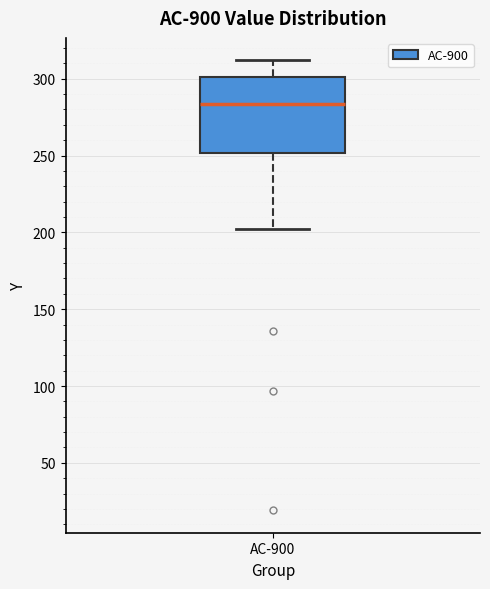

Where is the lower edge of the box for AC-900 on the y-axis? The values are not printed on the chart, so give them approximately, as read against the axis.

250